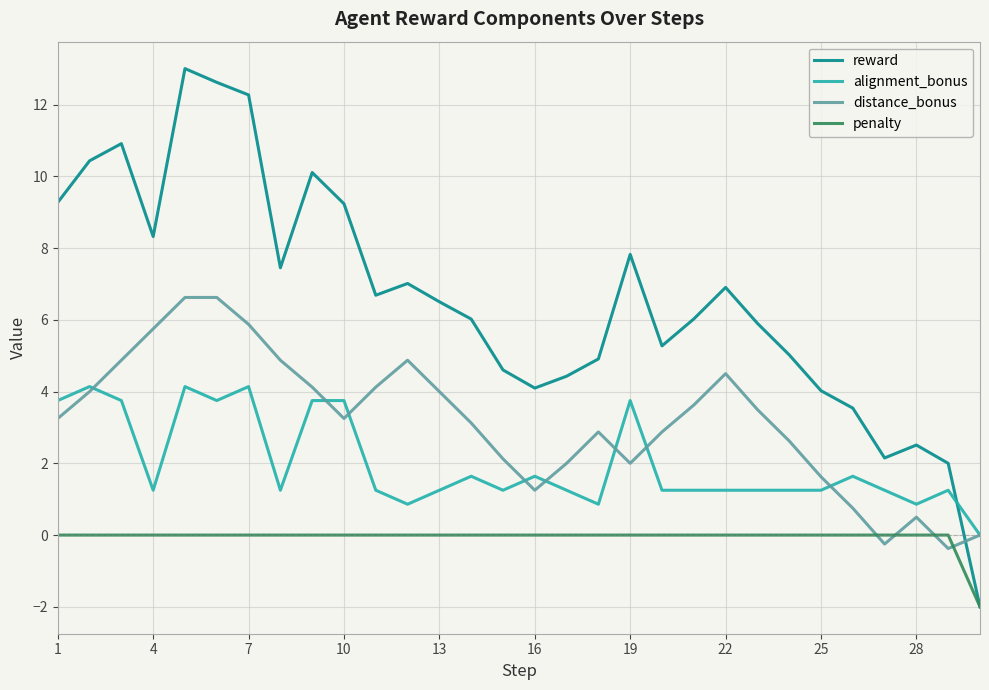

Which series has the widest spread of values?

reward